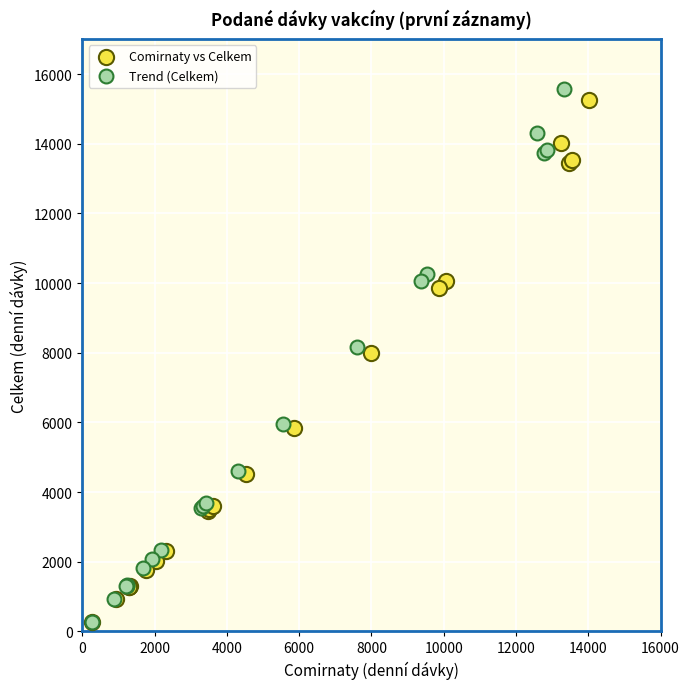

Which series contains the highest Y value?

Trend (Celkem)